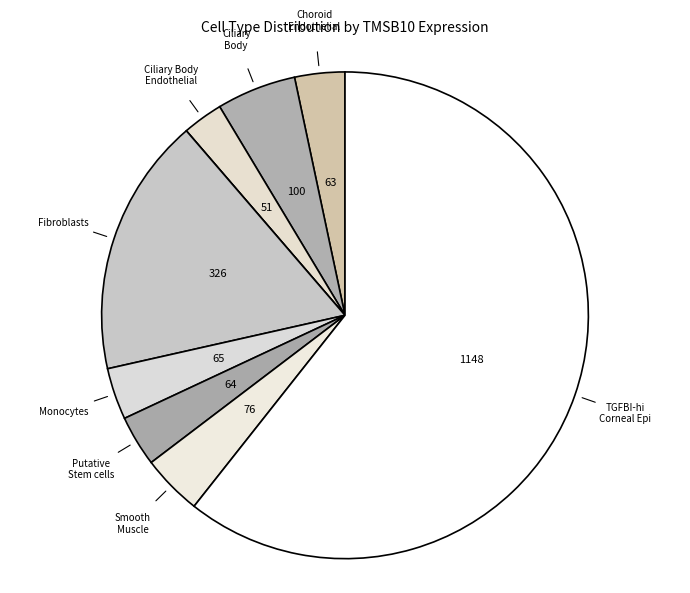

Which slice is the largest?

TGFBI-hi corneal epithelial cells